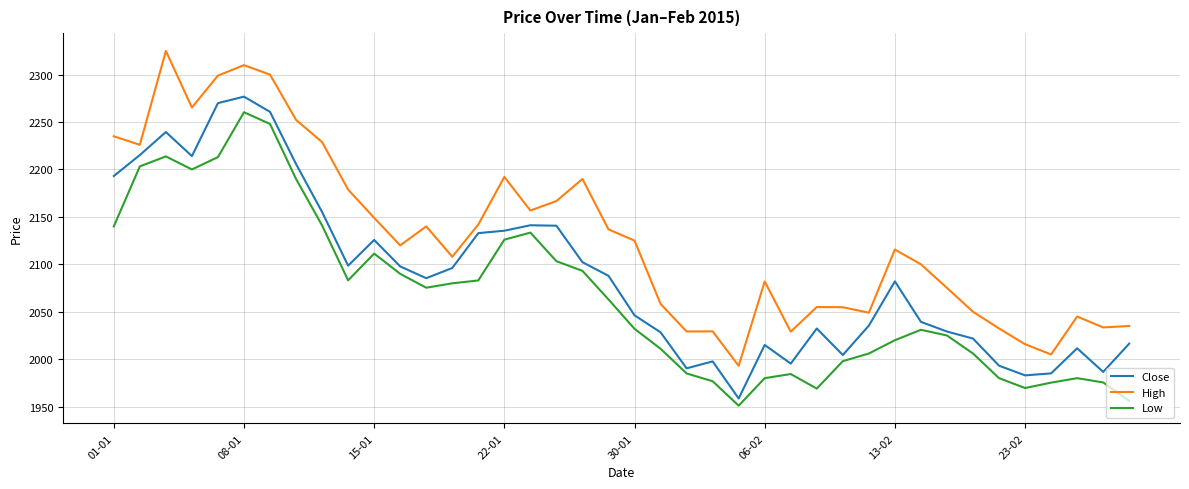

What is the difference between the maximum and minimum values in the High series?

332.0